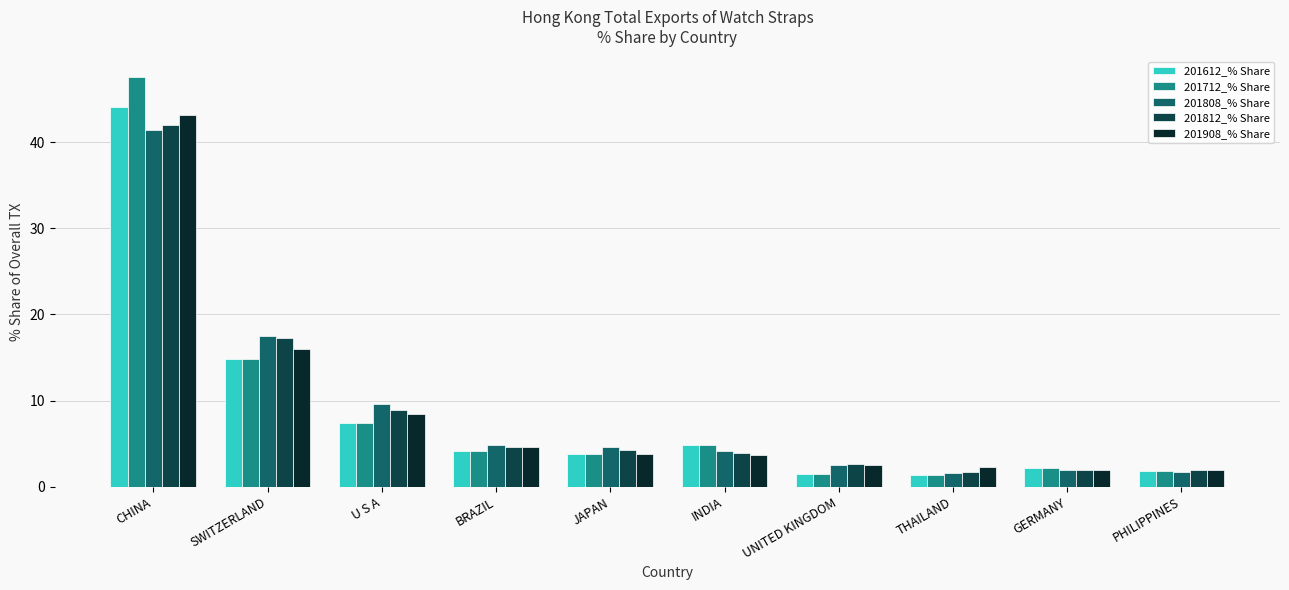

Are the bars grouped side by side (vs. stacked)?

Yes